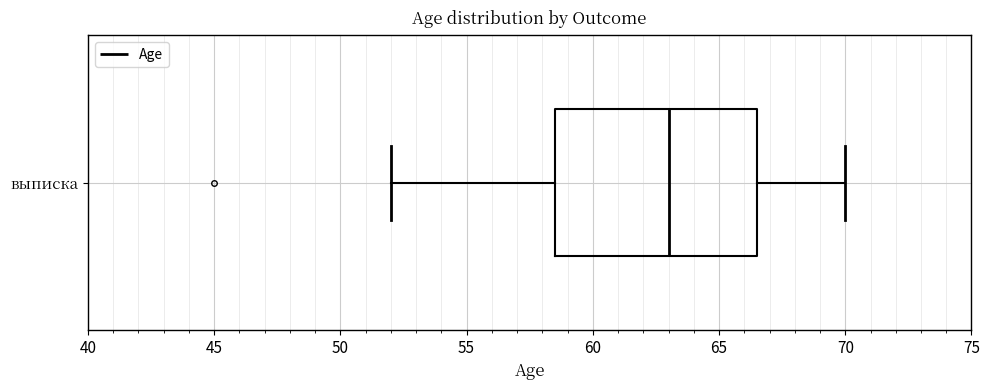

Transcribe this box plot: give where the median line is, the range the box spans, and where the two whiskers end, as read against the x-axis. The values are not printed on the chart, so give them approximately, as read against the axis.

median 63.0, box 58.5 to 66.5, whiskers 52.0 to 70.0